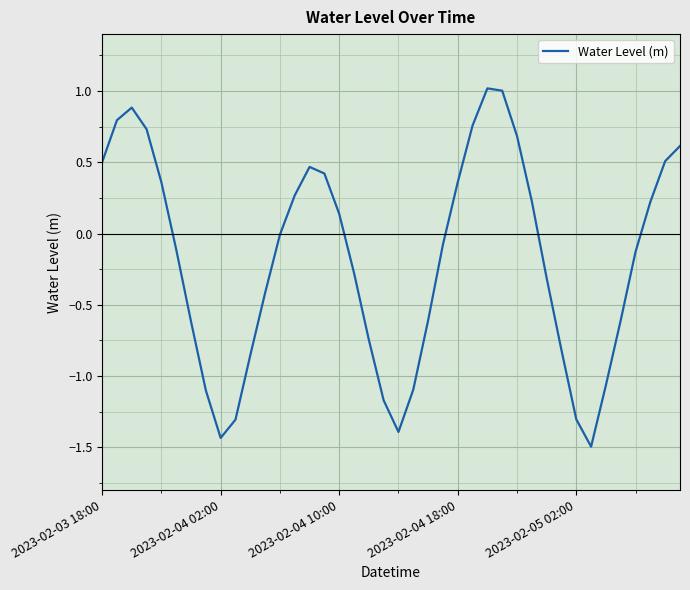

What is the difference between the maximum and minimum values?

2.5